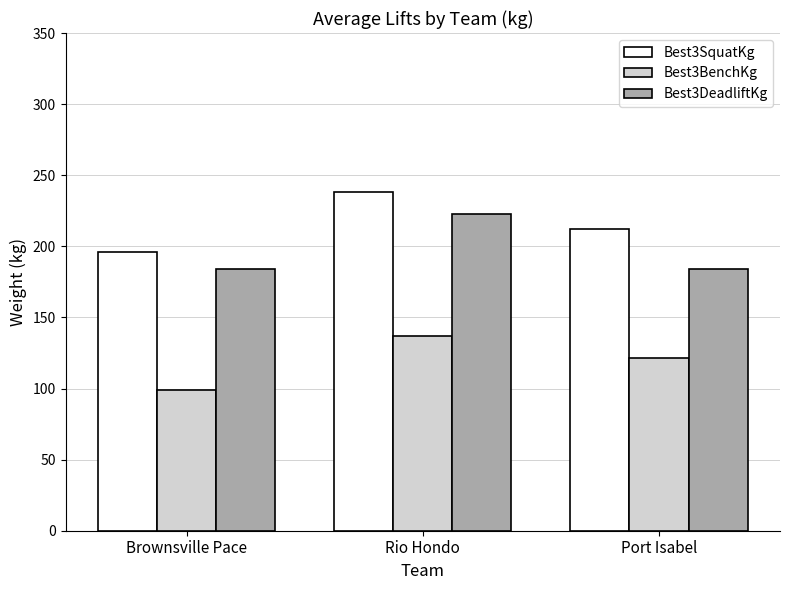

What is the approximate value of Best3DeadliftKg at Rio Hondo?

223.1